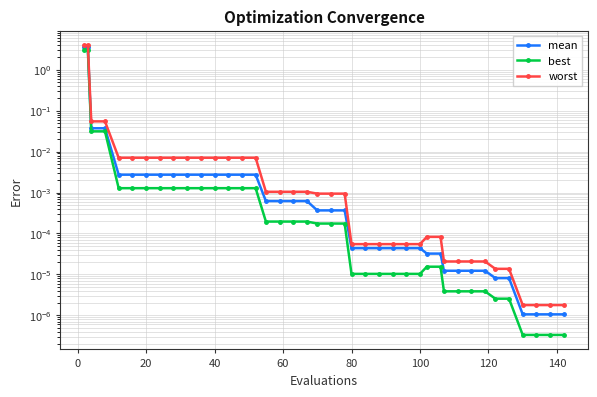

Is it true that best equals 4.4 at 0?

False